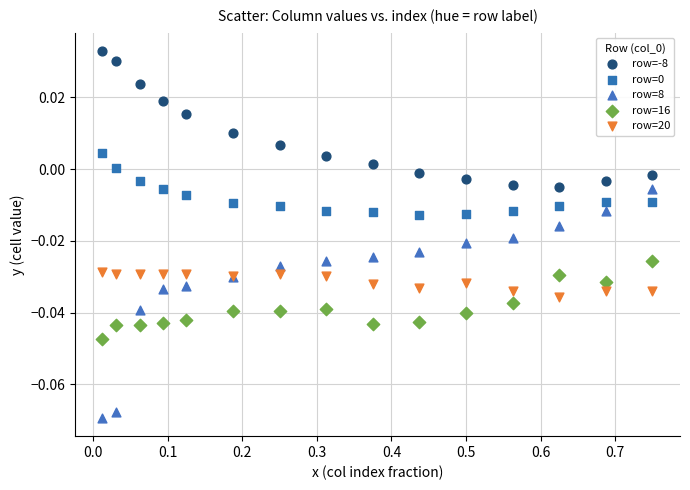

Which series reaches the minimum Y coordinate?

row=8